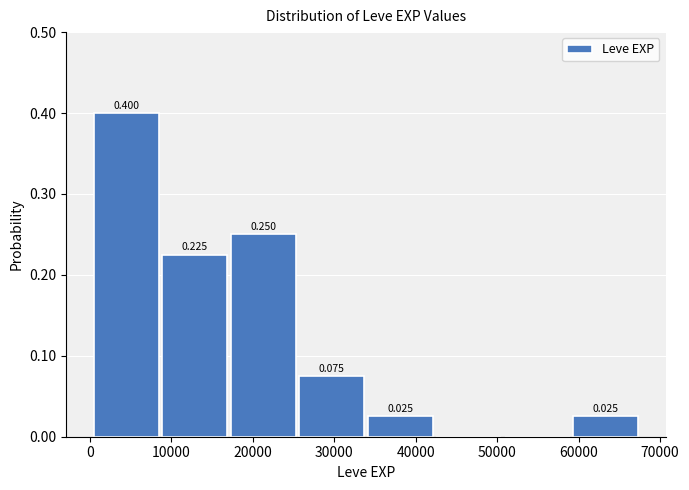

Which range on the x-axis has the tallest bar?

0 to 9000